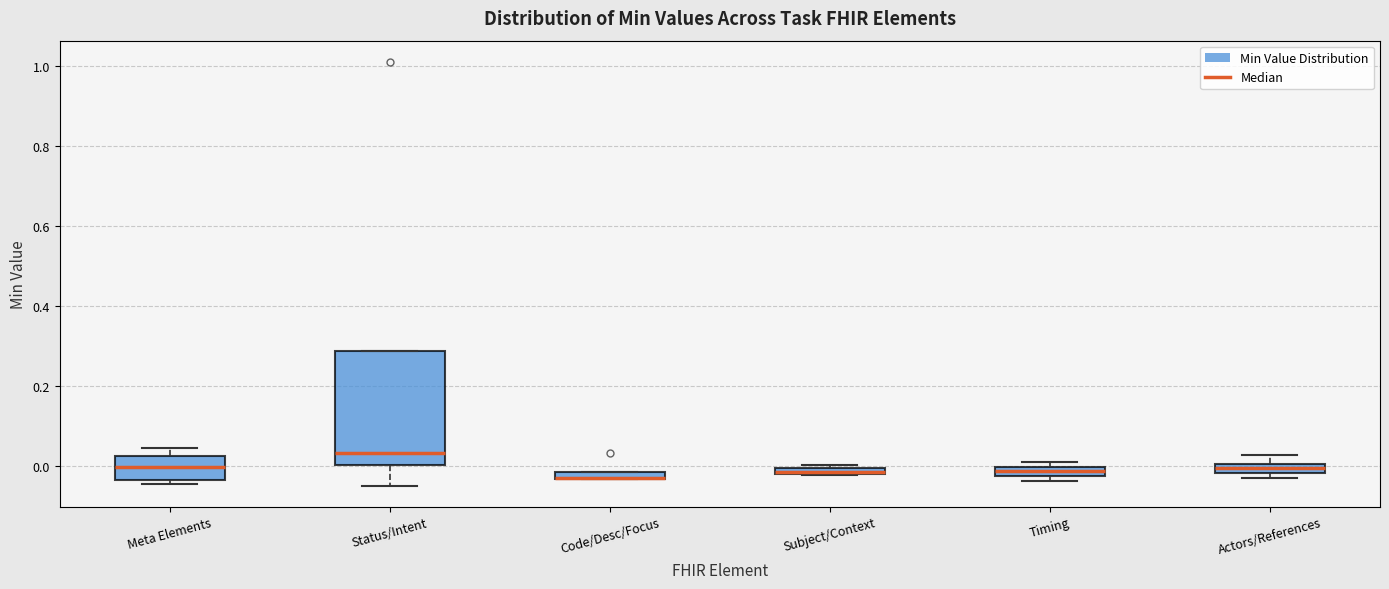

Where is the upper edge of the box for Meta Elements on the y-axis? The values are not printed on the chart, so give them approximately, as read against the axis.

0.02